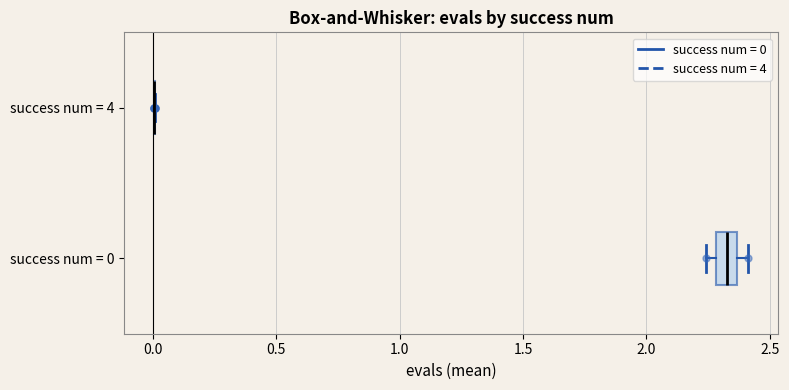

Reading bottom to top, read every box against the x-axis: the position of its median line, the range the box covers, and the ends of its whiskers. The values are not printed on the chart, so give them approximately, as read against the axis.

success num = 0: median 2.35 (inside the box), box 2.30 to 2.35, whiskers 2.25 to 2.40
success num = 4: box collapsed to a line at 0.00, whiskers 0.00 to 0.00